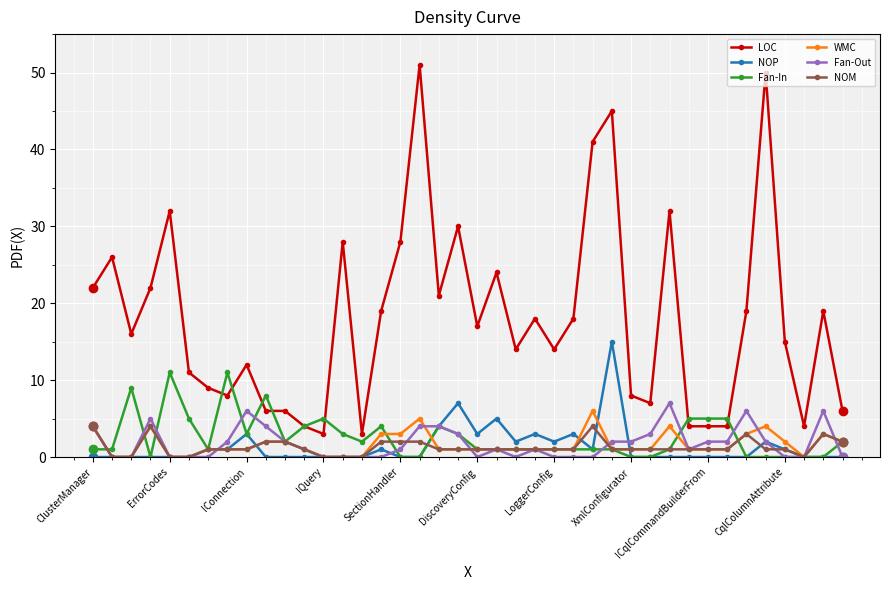

How many categories are shown in the chart?

40